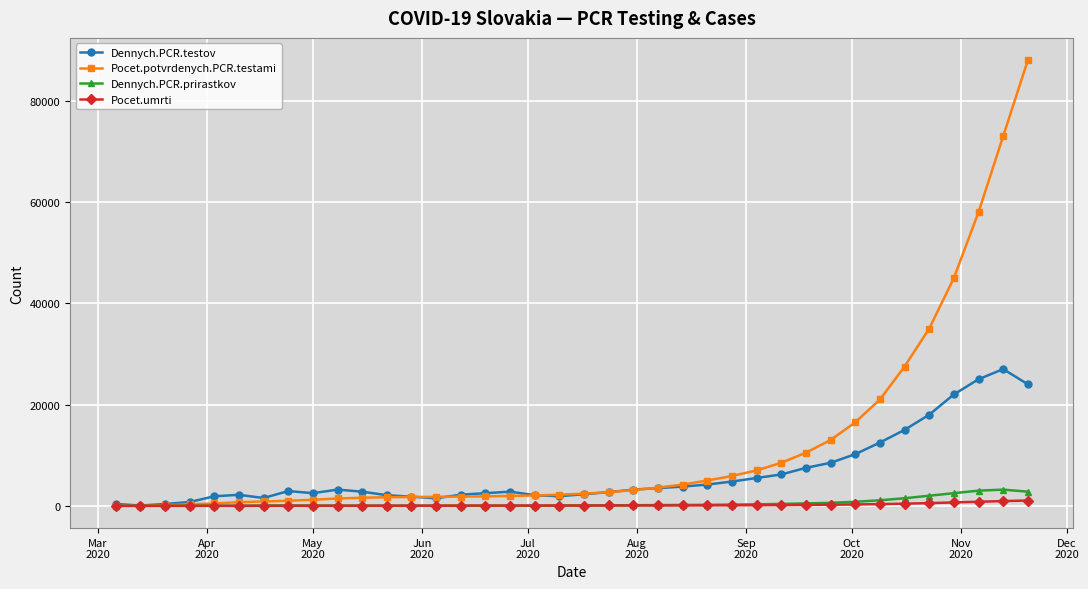

Which series has the widest spread of values?

Pocet.potvrdenych.PCR.testami